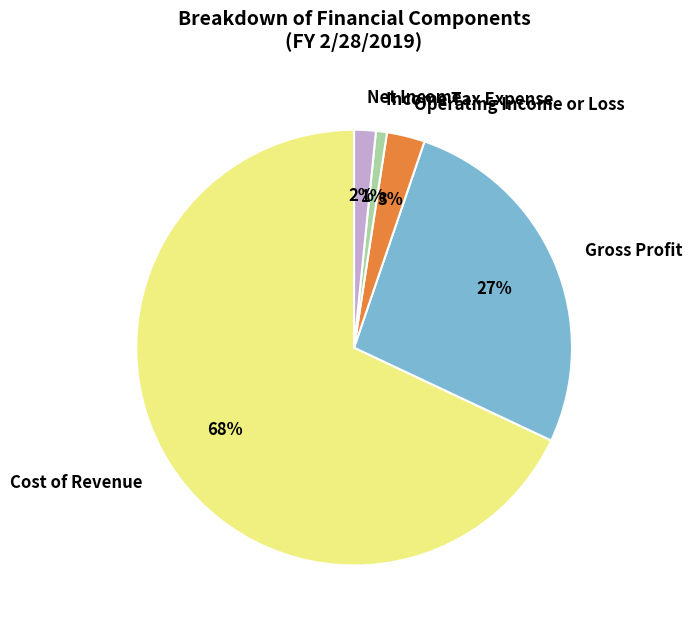

What is the ratio of the value at Income Tax Expense to the value at Net Income?

0.5